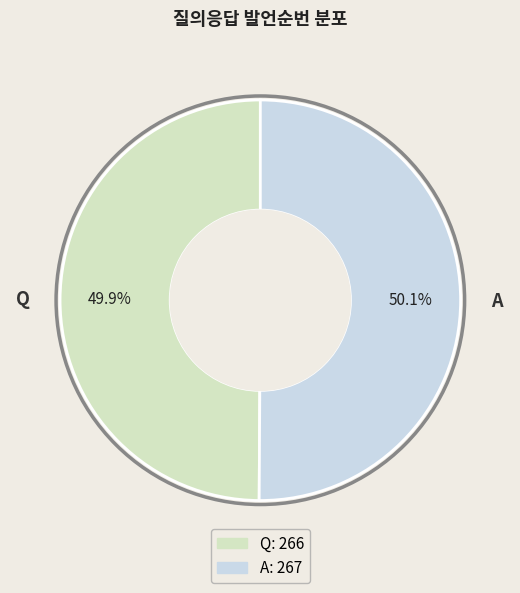

To the nearest percent, what portion does A represent?

50%